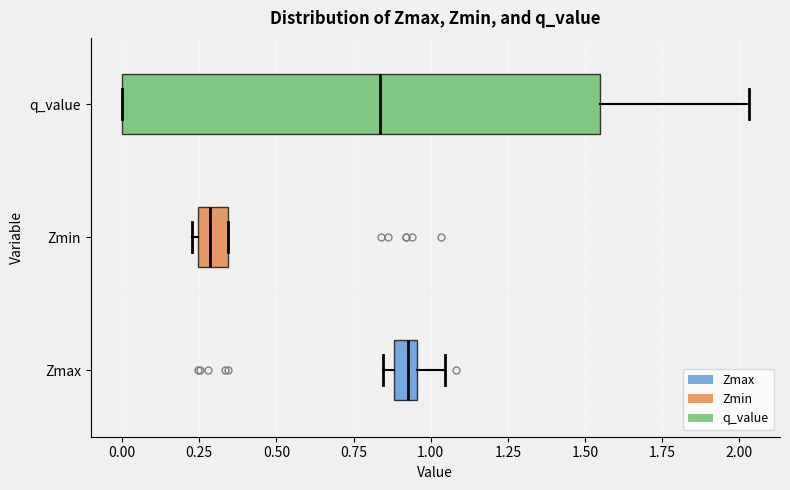

Which box has the furthest to the left median line?

Zmin